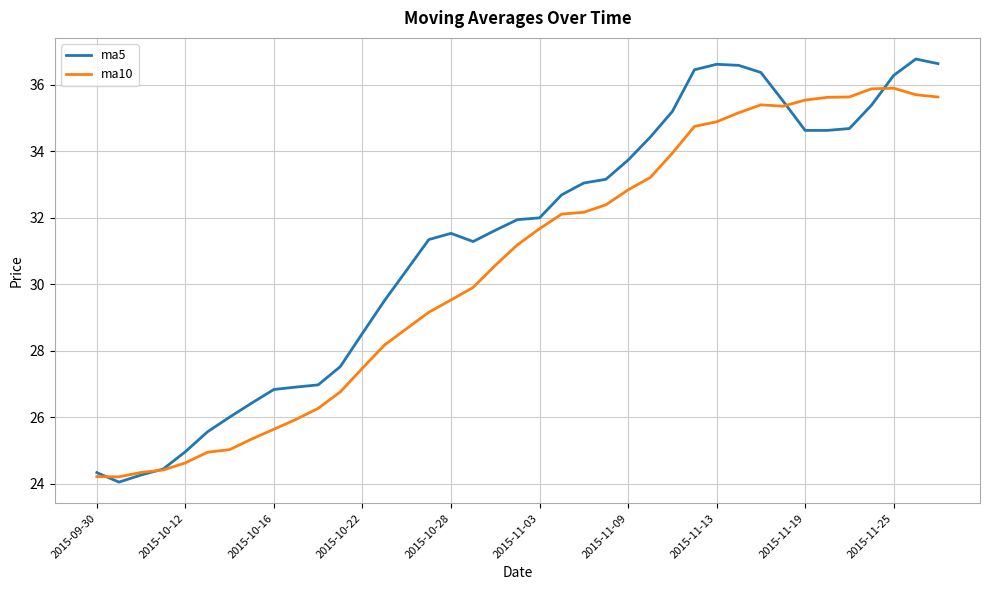

Rank the series by their maximum value, from lowest to highest.

ma10, ma5